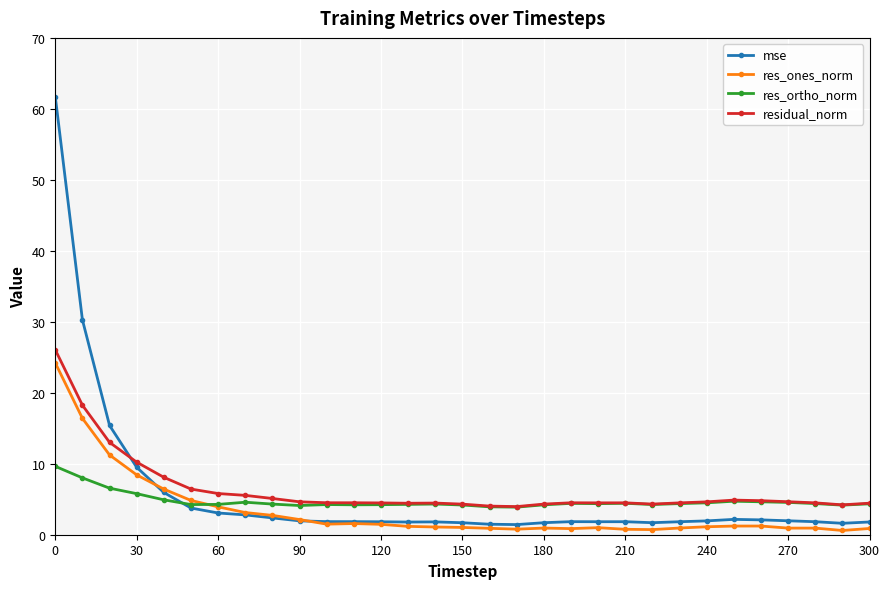

What is the value of the mse point at the 17th from the left?

1.5